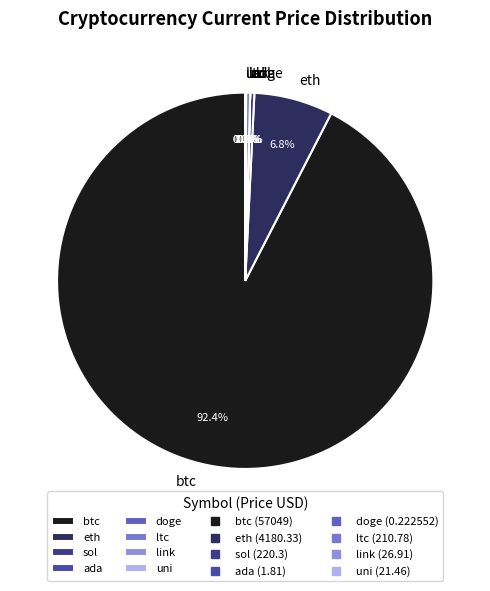

How much of the chart is everything except sol?

99.6%